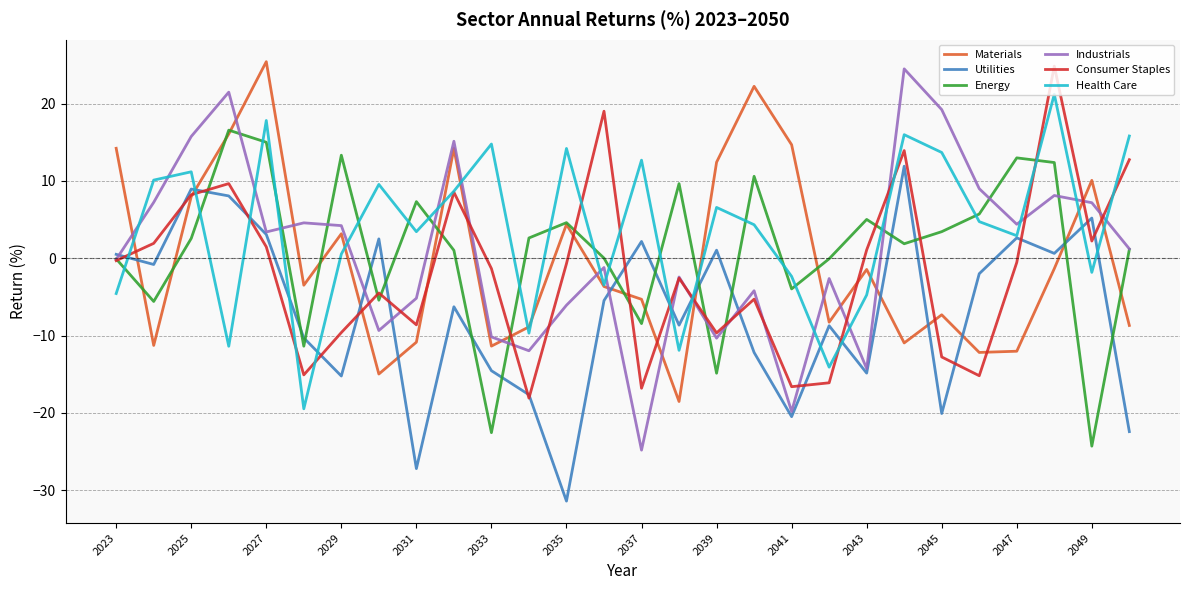

What is the maximum value for Health Care?

21.2